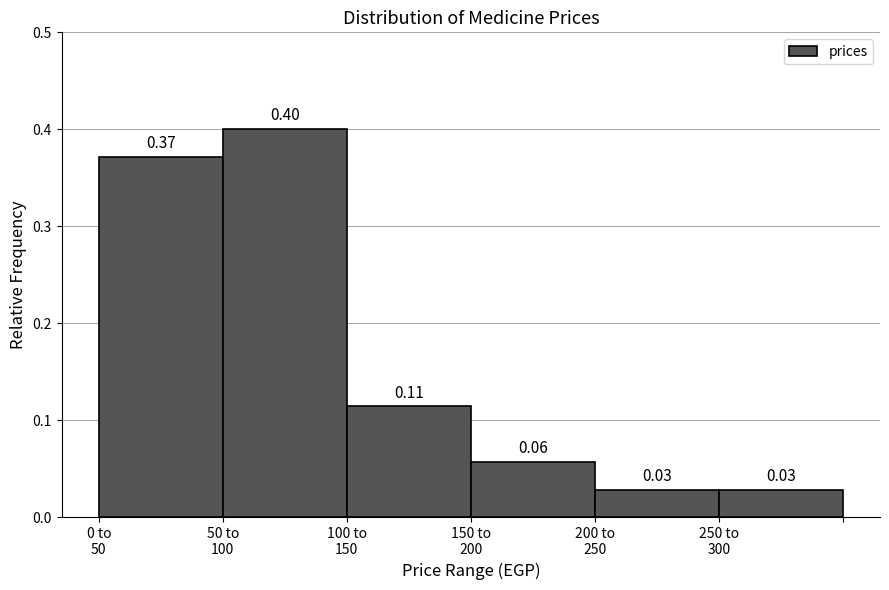

What is the difference between the maximum and minimum values?

0.4